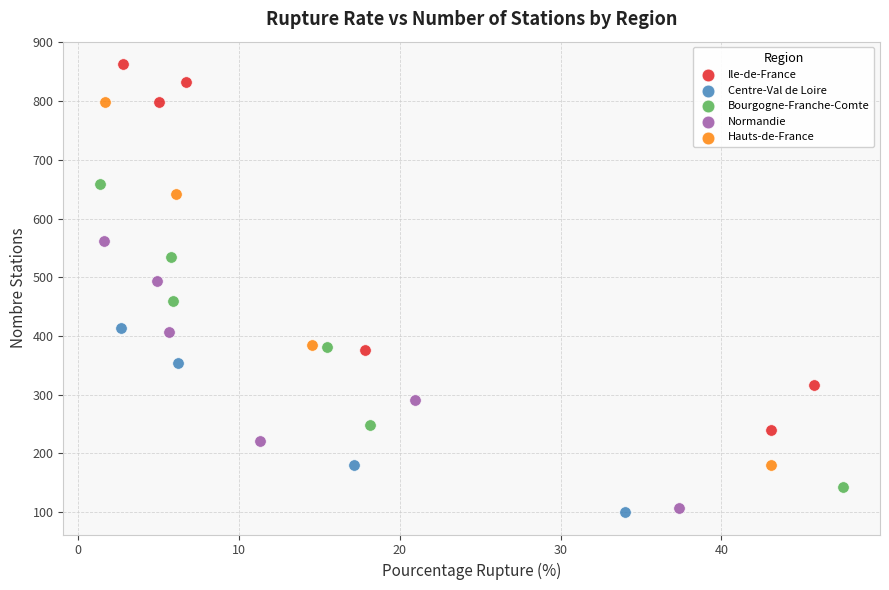

Which series reaches the maximum Y coordinate?

Ile-de-France